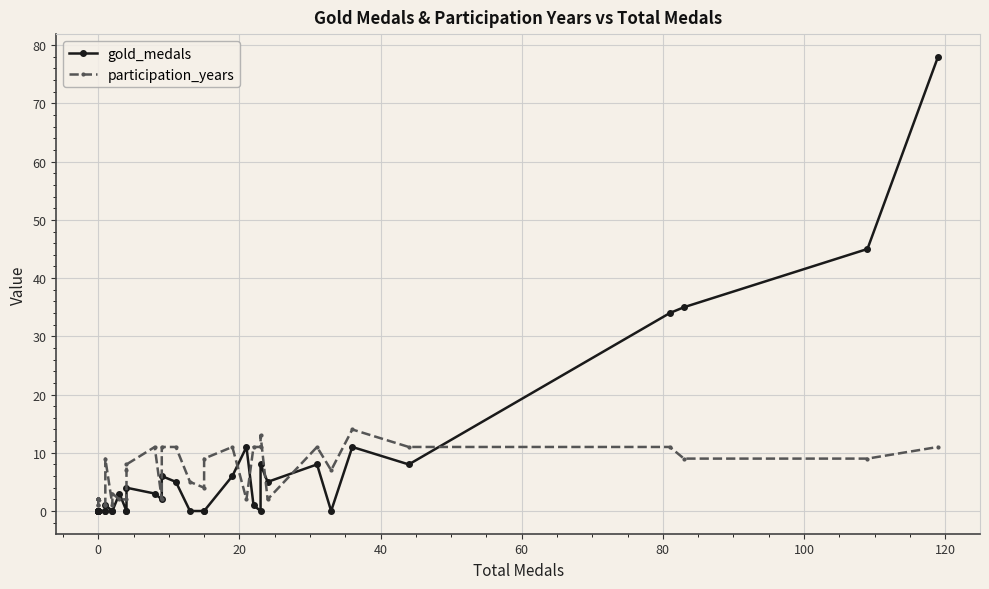

What is the value of the participation_years point at the 22nd from the left?

11